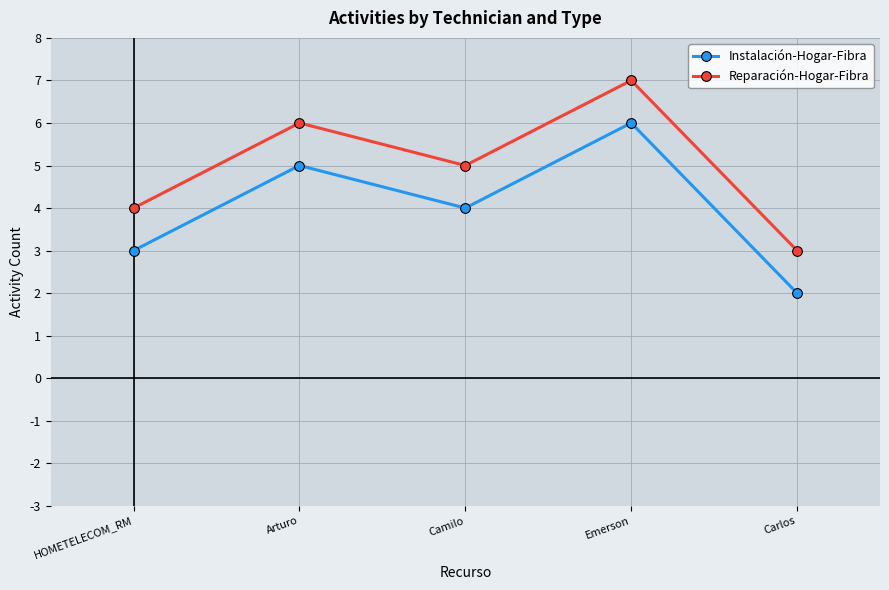

True or false: Instalación-Hogar-Fibra and Reparación-Hogar-Fibra cross at least once.

False